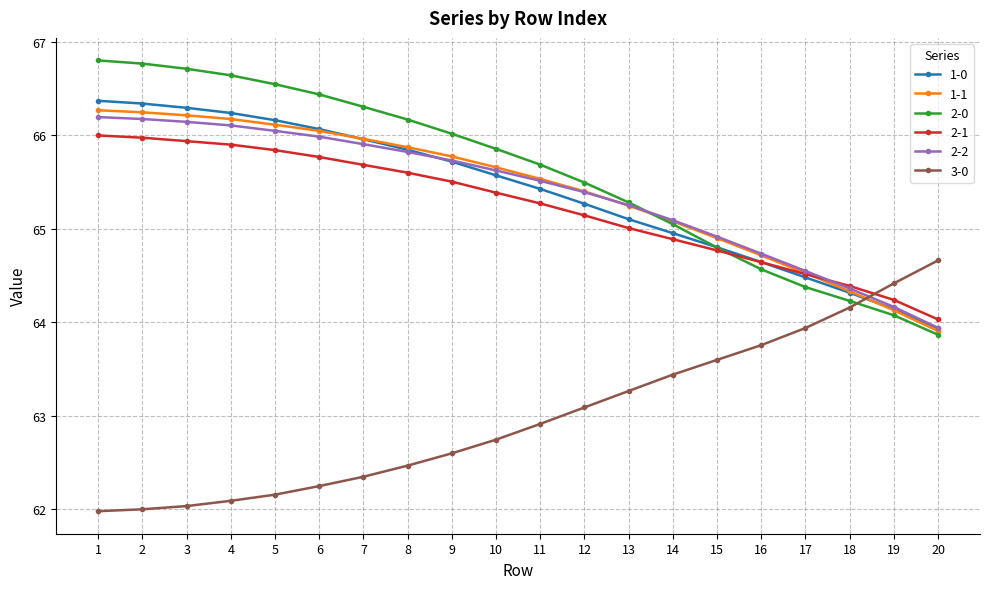

Reading left to right, what are all the values shown in this chart?

1-0: 66.4	66.3	66.3	66.2	66.2	66.1	66.0	65.8	65.7	65.6	65.4	65.3	65.1	65.0	64.8	64.6	64.5	64.3	64.1	63.9
1-1: 66.3	66.2	66.2	66.2	66.1	66.0	66.0	65.9	65.8	65.7	65.5	65.4	65.2	65.1	64.9	64.7	64.5	64.3	64.1	63.9
2-0: 66.8	66.8	66.7	66.6	66.5	66.4	66.3	66.2	66.0	65.9	65.7	65.5	65.3	65.0	64.8	64.6	64.4	64.2	64.1	63.9
2-1: 66.0	66.0	65.9	65.9	65.8	65.8	65.7	65.6	65.5	65.4	65.3	65.1	65.0	64.9	64.8	64.6	64.5	64.4	64.2	64.0
2-2: 66.2	66.2	66.1	66.1	66.0	66.0	65.9	65.8	65.7	65.6	65.5	65.4	65.3	65.1	64.9	64.7	64.5	64.4	64.2	63.9
3-0: 62.0	62.0	62.0	62.1	62.2	62.2	62.3	62.5	62.6	62.7	62.9	63.1	63.3	63.4	63.6	63.8	63.9	64.2	64.4	64.7